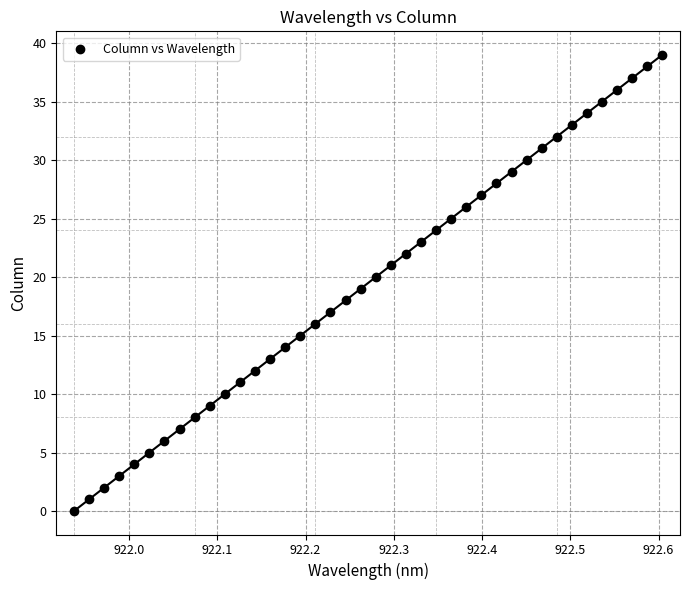

What is the range of Y values (max minus min)?

39